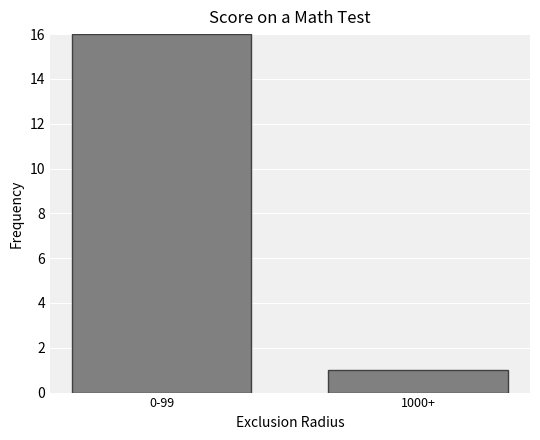

Reading left to right, what are all the values shown in this chart?

16	1